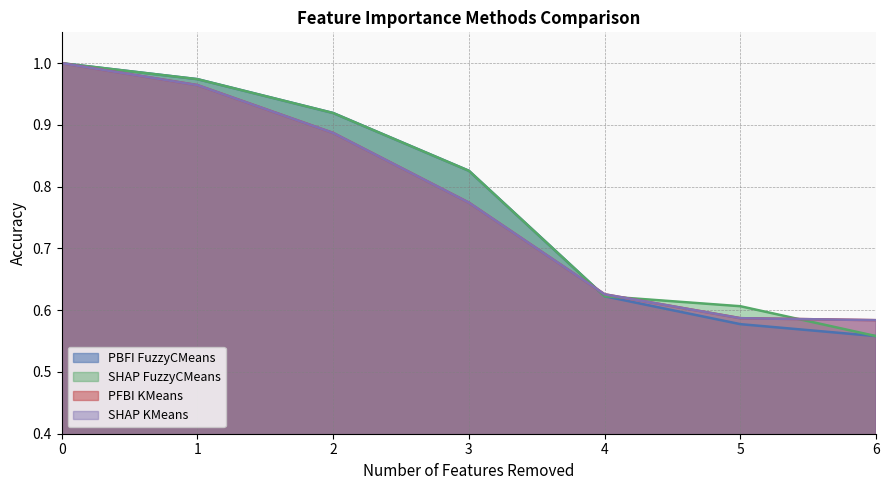

How many lines are shown in the chart?

4